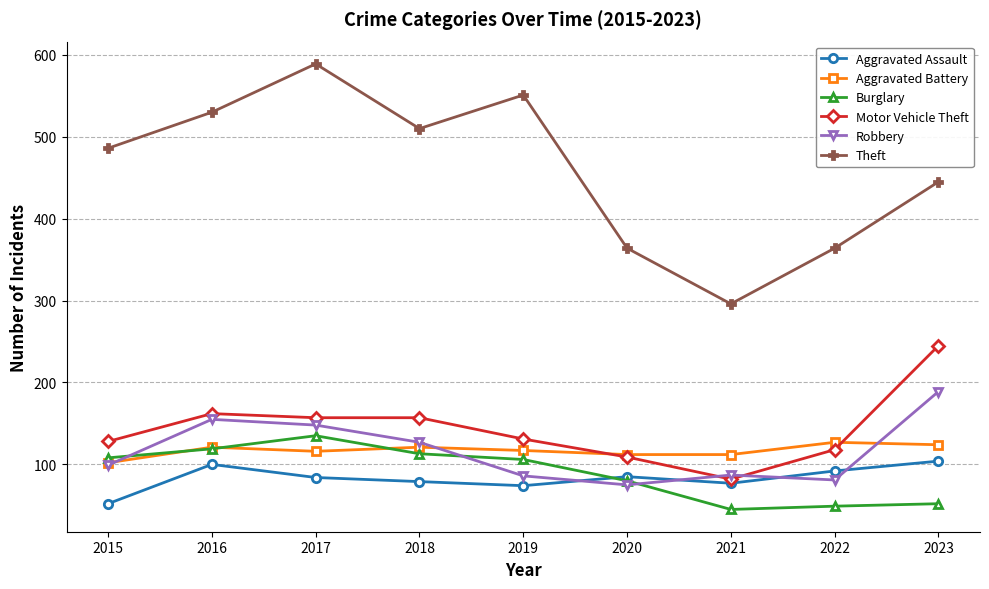

What is the average value of the Motor Vehicle Theft series?

143